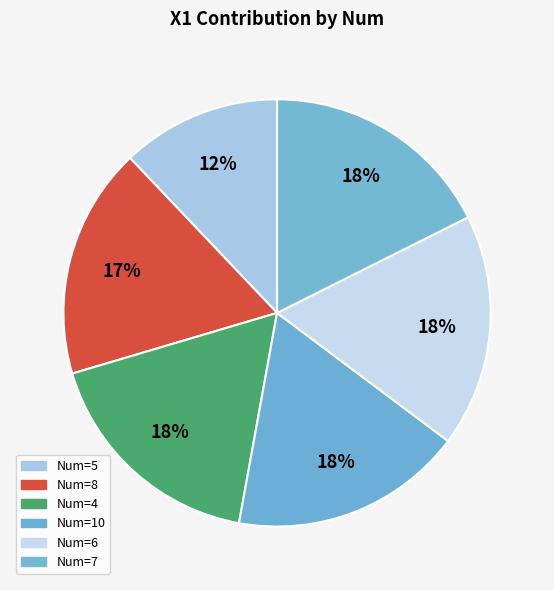

How many segments does this pie chart have?

6